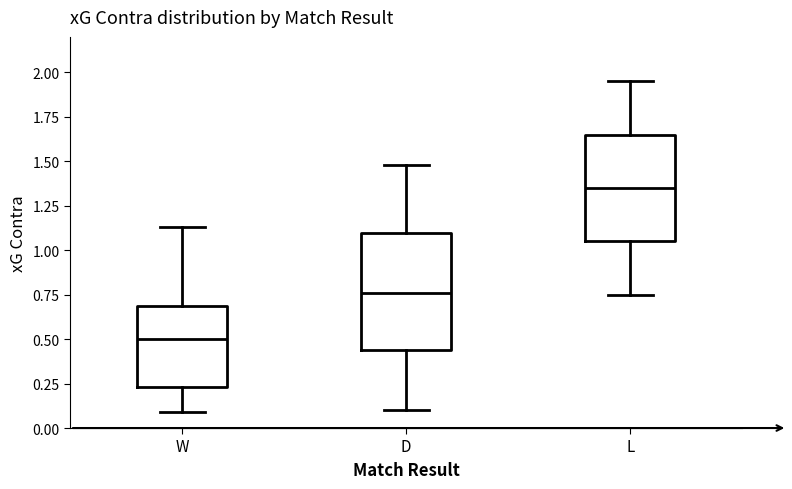

Where does the lower whisker of the box for L end on the y-axis? The values are not printed on the chart, so give them approximately, as read against the axis.

0.75